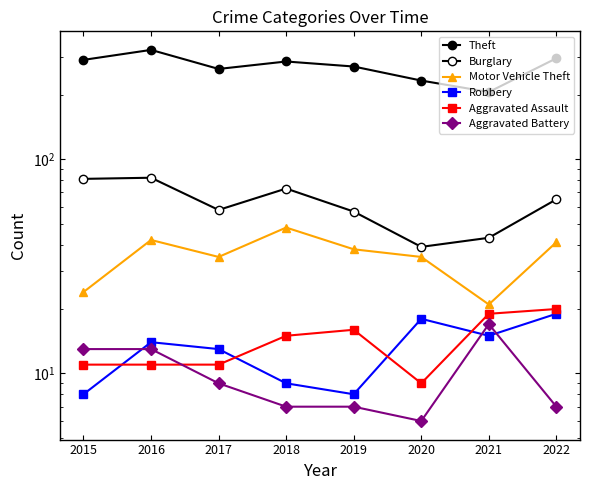

The value of Theft at 2020 is 233. True or false?

True